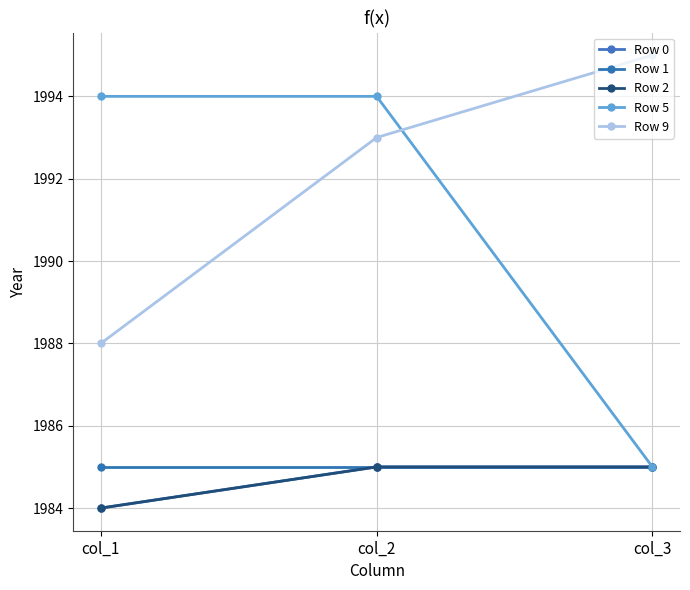

What is the total value across all series at col_2?

9942